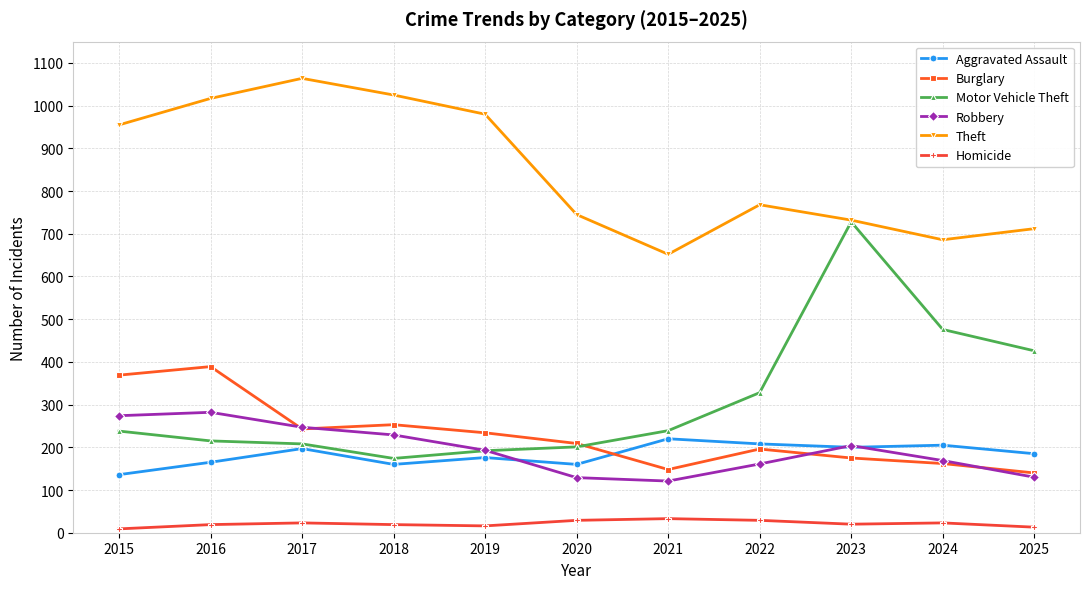

How many values in the Theft series are below 768?

5